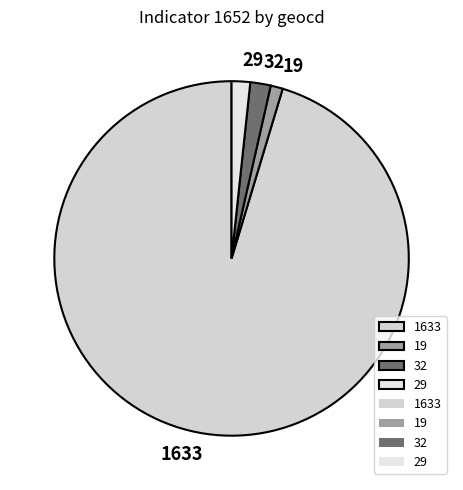

Which category has the biggest portion of the pie?

1633